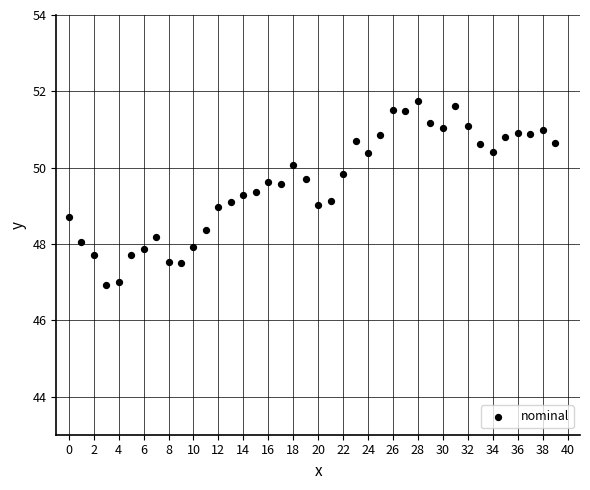

What is the range of Y values (max minus min)?

4.8